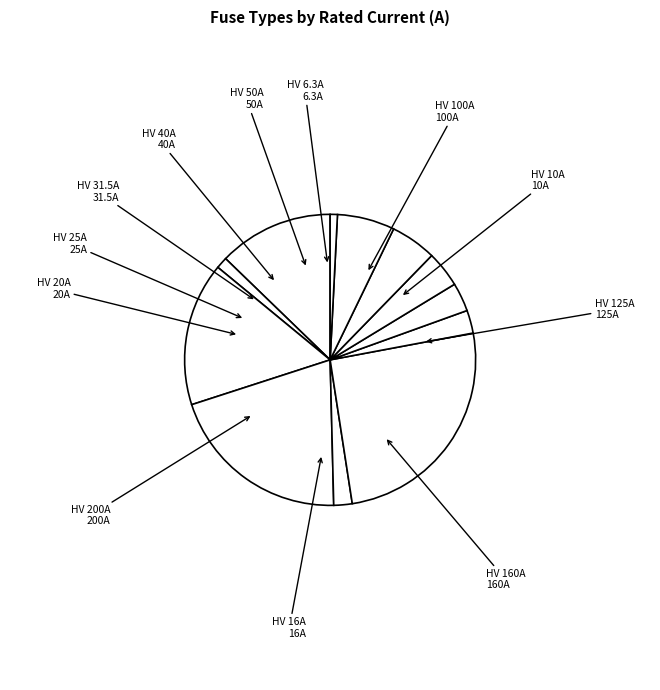

Which has a higher value, HV 100A or HV 200A?

HV 200A